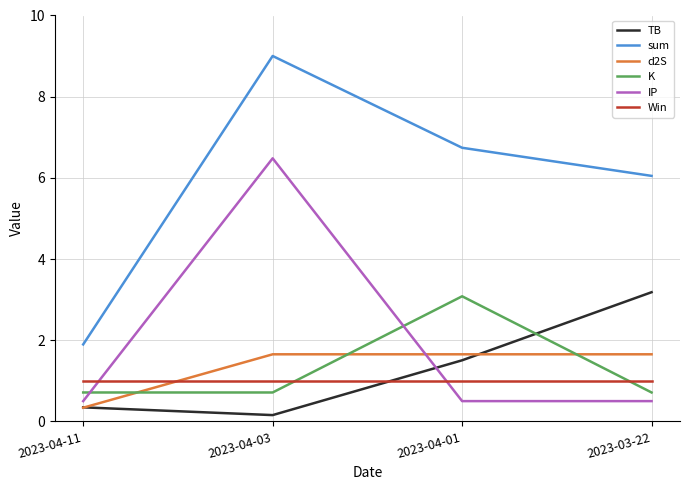

After their last crossing, which series has the higher values: K or IP?

K